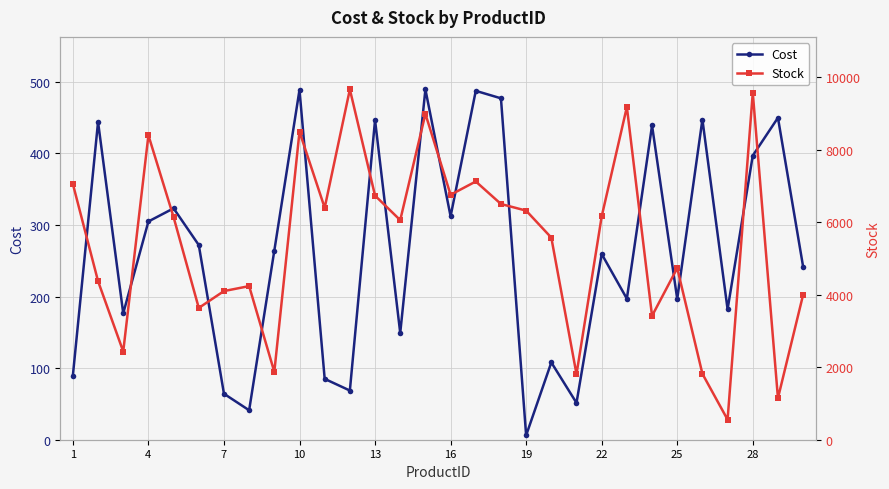

Reading right to left, extract all data points from this chart.

Cost: 241.6	449.7	396.8	182.2	447.2	196.6	438.9	196.9	259.4	51.5	108.0	6.1	476.8	487.3	312.0	489.2	149.1	446.3	68.7	85.0	488.6	264.2	41.1	64.2	271.9	323.2	304.8	176.5	443.8	89.6
Stock: 4000.0	1146.0	9570.0	554.0	1819.0	4733.0	3416.0	9177.0	6158.0	1808.0	5574.0	6319.0	6502.0	7123.0	6756.0	8989.0	6057.0	6733.0	9662.0	6397.0	8495.0	1871.0	4237.0	4100.0	3635.0	6139.0	8397.0	2433.0	4374.0	7055.0